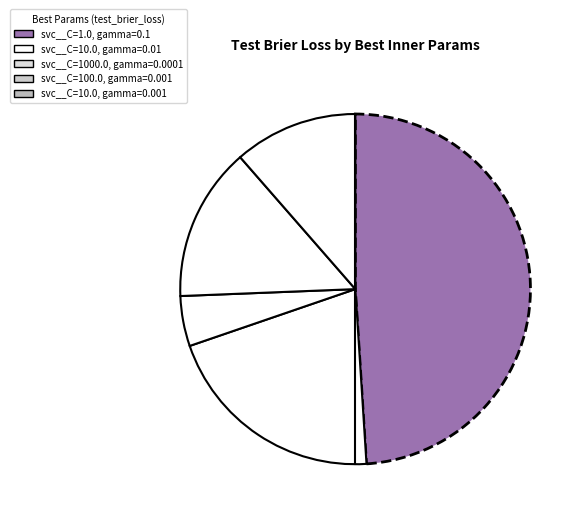

To the nearest percent, what is the difference between the largest and smallest slice percentages?

44%